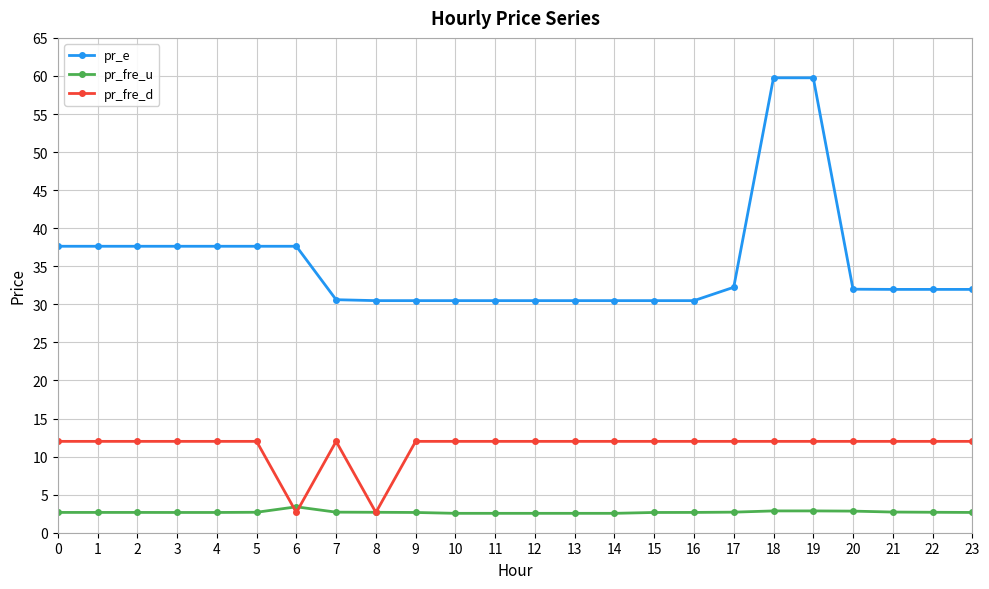

What is the value of the pr_e point at the 12th from the left?

30.5